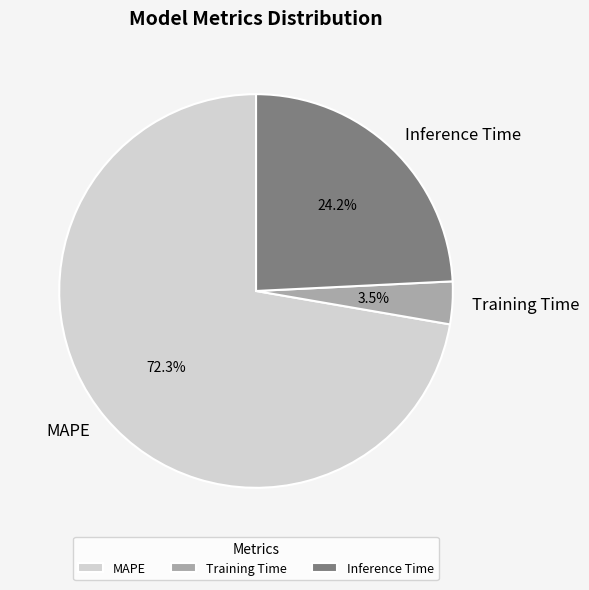

To the nearest percent, what is the average slice percentage?

33%